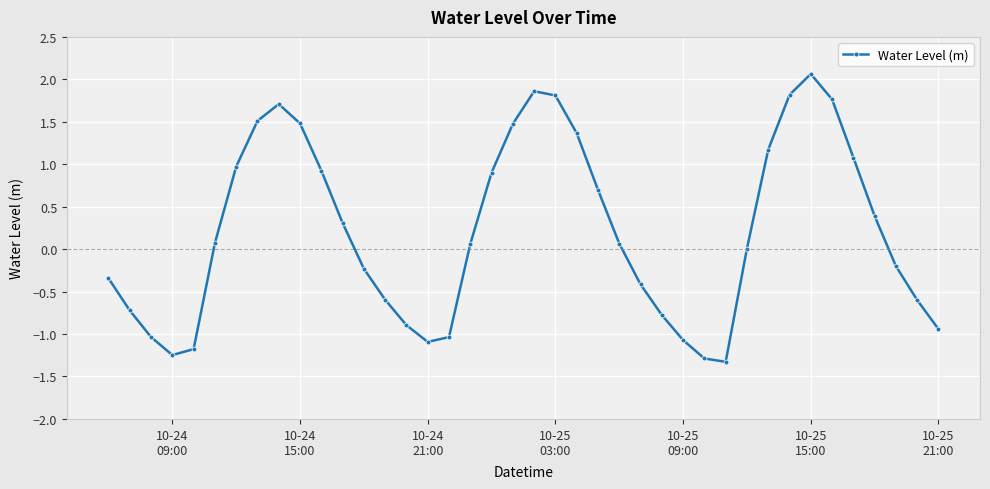

What is the value of the 25th point from the left?

0.1